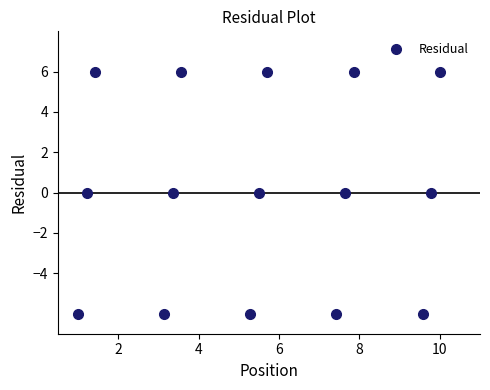

What is the range of Y values (max minus min)?

12.0